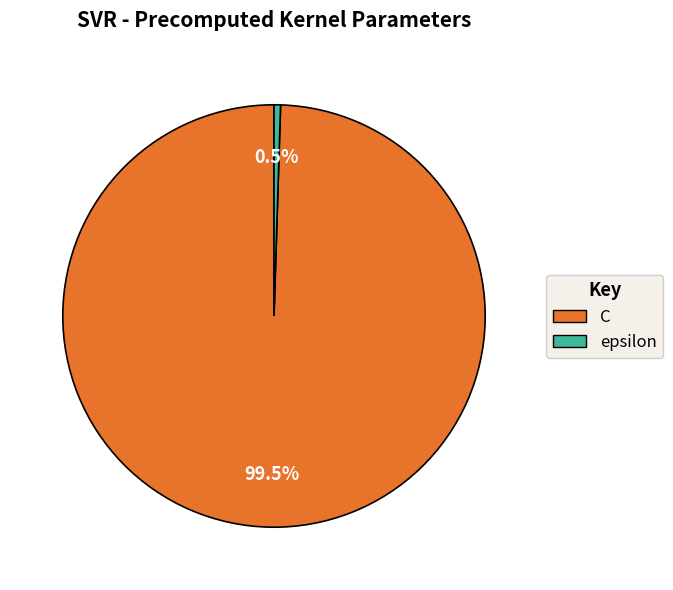

Does C represent more than half of the total?

Yes